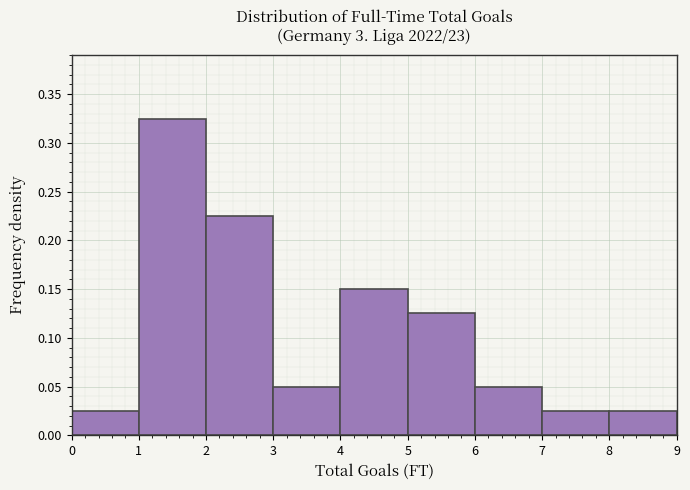

Reading left to right, transcribe this chart: for each bar, give the range it covers on the x-axis and its height. The values are not printed on the chart, so give them approximately, as read against the axis.

0 to 1: 0.025
1 to 2: 0.325
2 to 3: 0.225
3 to 4: 0.050
4 to 5: 0.150
5 to 6: 0.125
6 to 7: 0.050
7 to 8: 0.025
8 to 9: 0.025